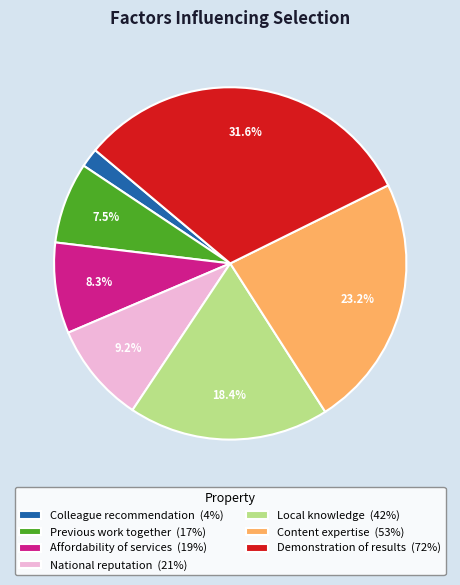

How much of the chart is everything except Previous work together?

92.5%